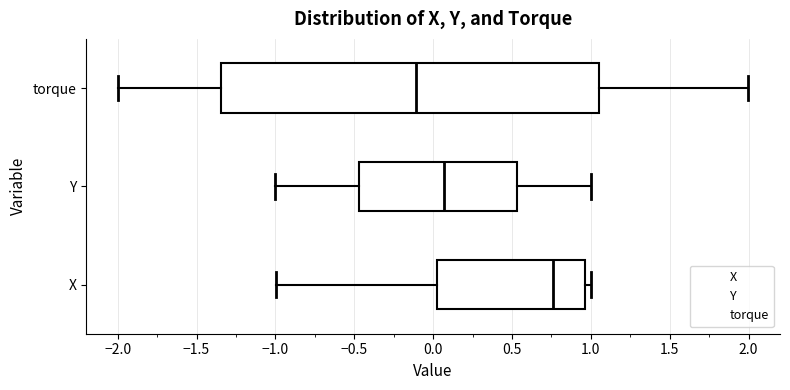

Reading bottom to top, read every box against the x-axis: the position of its median line, the range the box covers, and the ends of its whiskers. The values are not printed on the chart, so give them approximately, as read against the axis.

X: median 0.75, box 0.00 to 0.95, whiskers -1.00 to 1.00
Y: median 0.05, box -0.45 to 0.55, whiskers -1.00 to 1.00
torque: median -0.10, box -1.35 to 1.05, whiskers -2.00 to 2.00